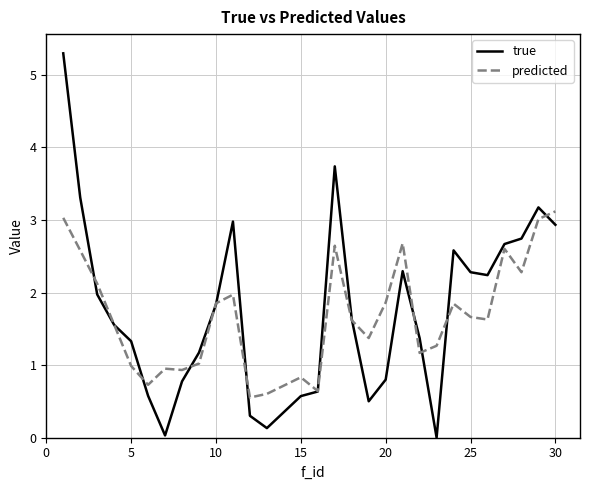

What is the difference between the maximum and minimum values in the true series?

5.3